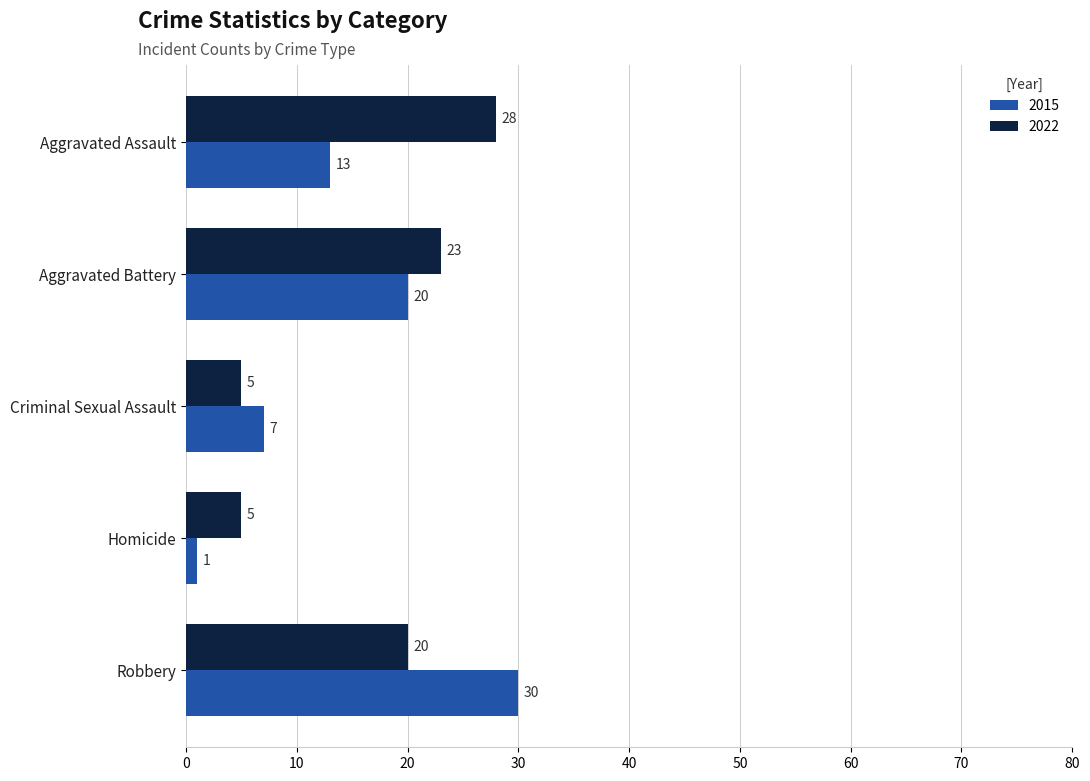

Which series changed the most between Homicide and Robbery?

2015